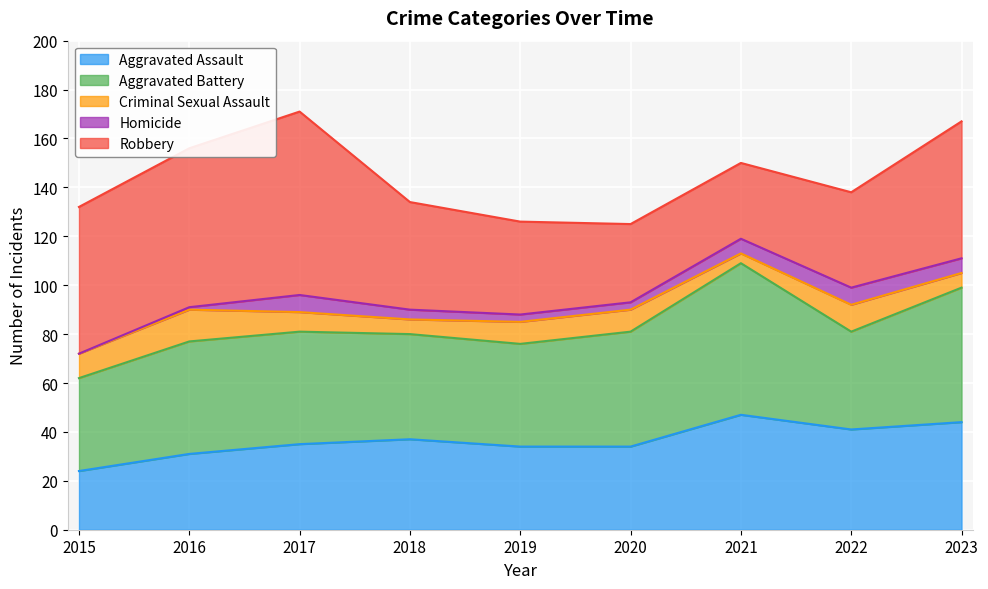

True or false: Robbery and Homicide cross at least once.

False